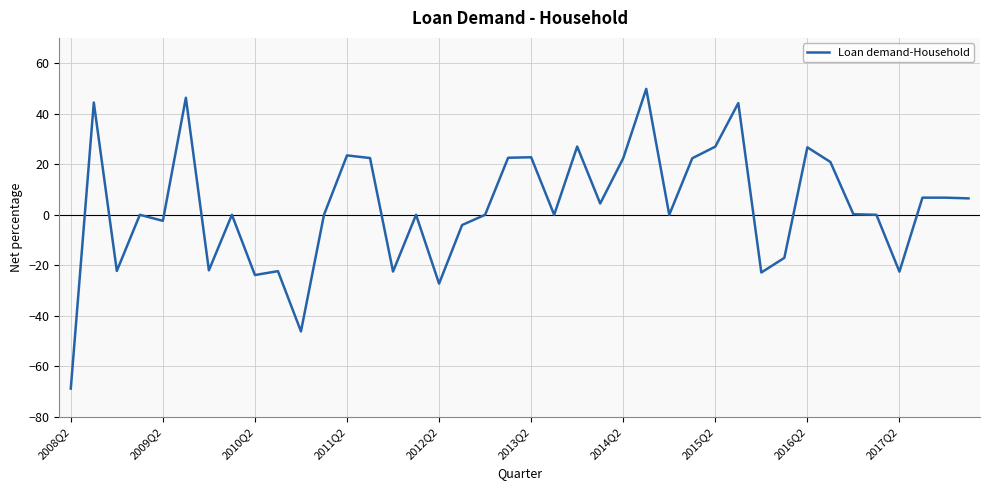

Does the chart have visible grid lines?

Yes